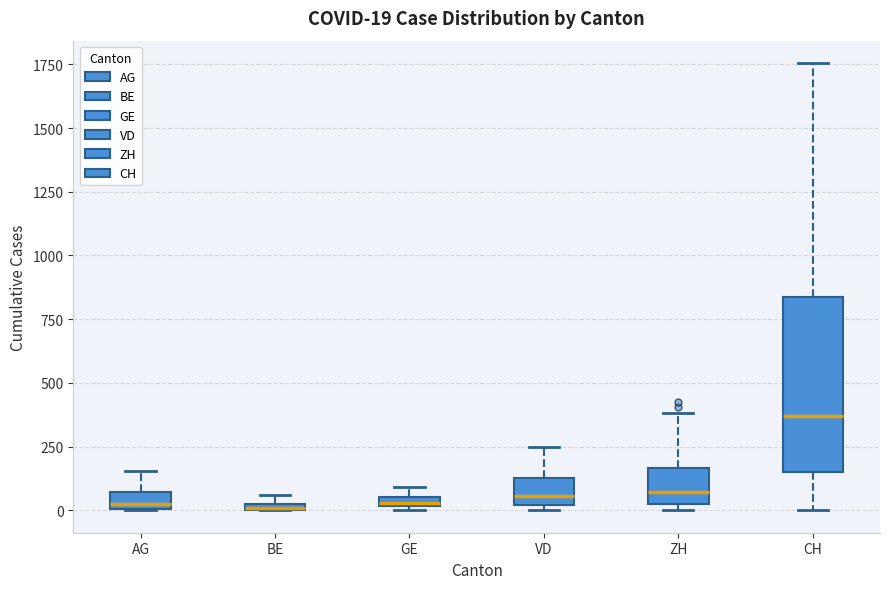

Comparing the boxes themselves (not the whiskers), which one is the tallest?

CH